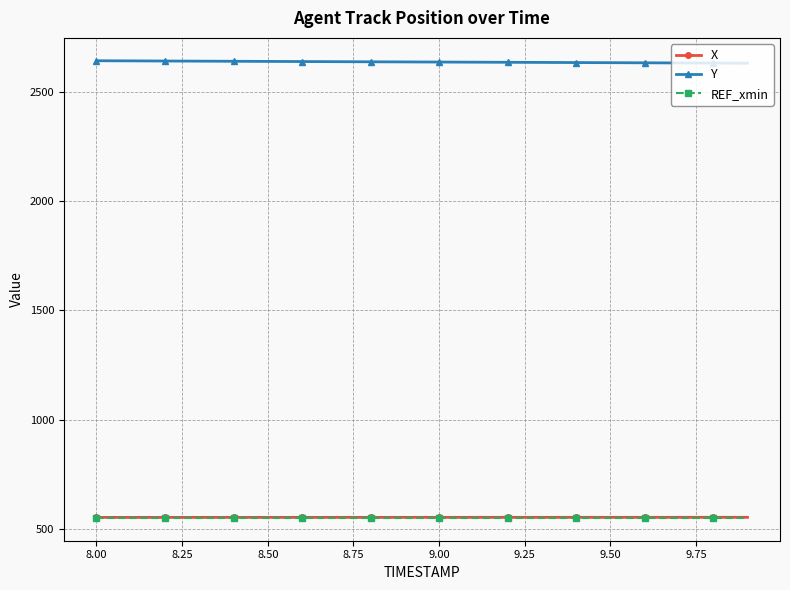

What is the value of the Y point at the 3rd from the left?

2641.8